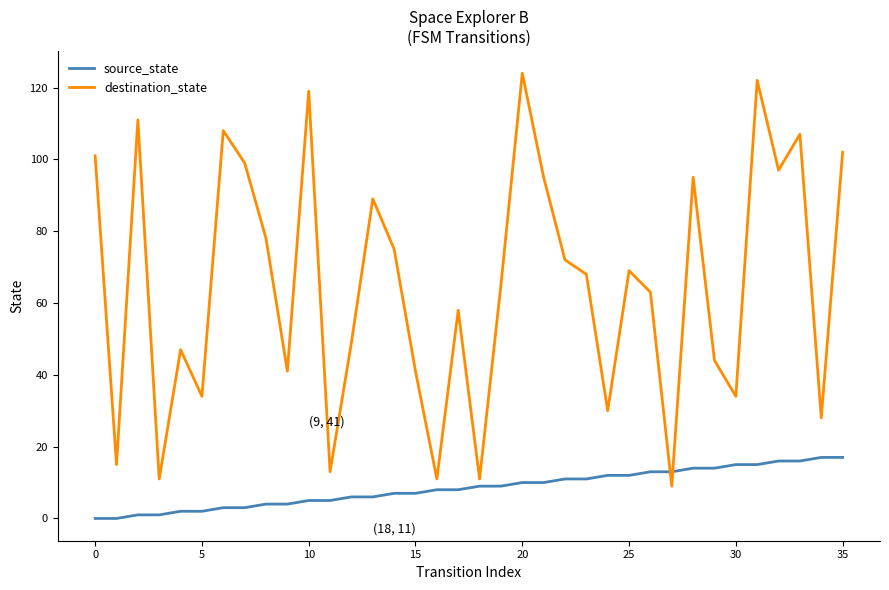

After their last crossing, which series has the higher values: destination_state or source_state?

destination_state